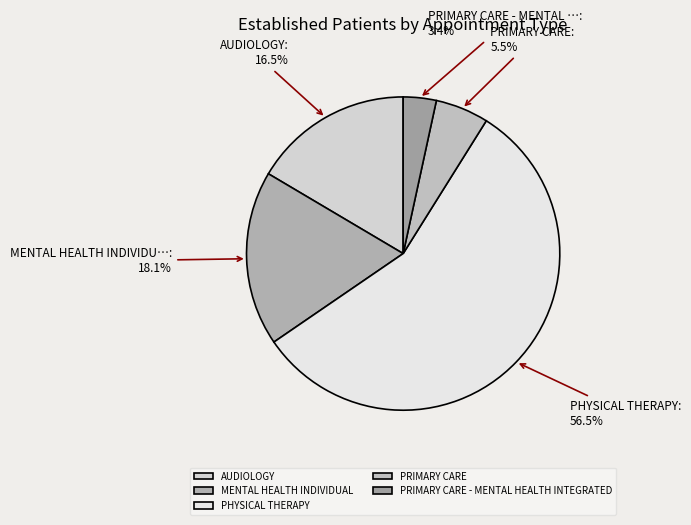

What percentage is the PRIMARY CARE - MENTAL HEALTH INTEGRATED slice, to the nearest percent?

3%